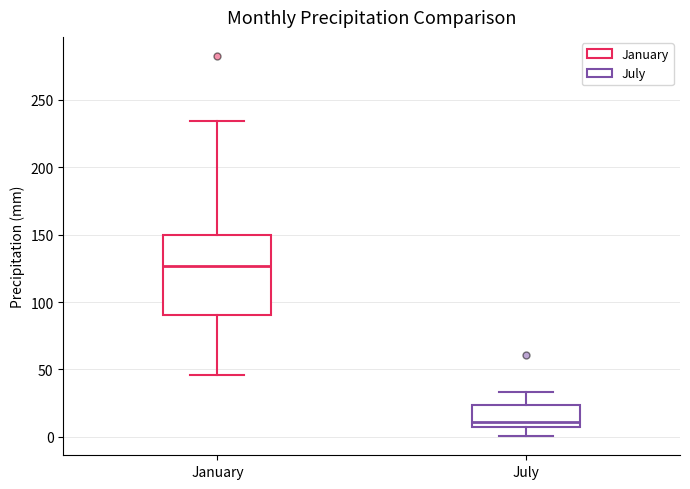

Which box has the highest median line?

January